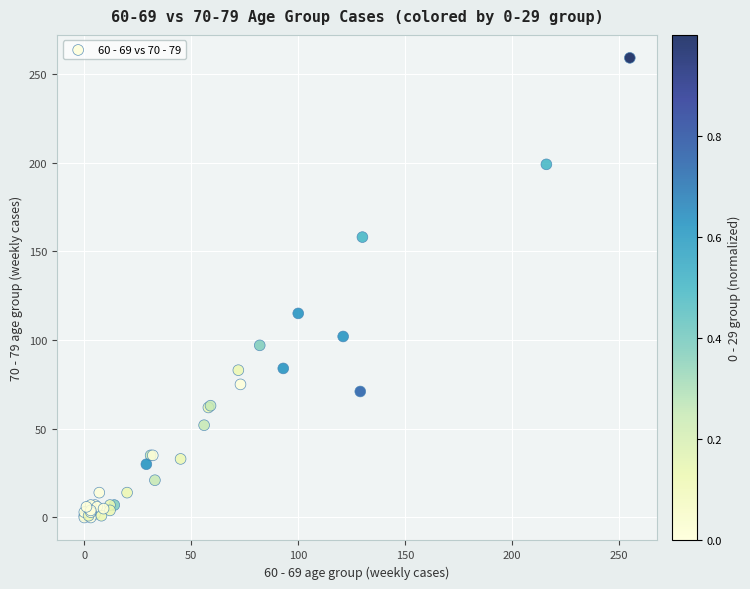

What Y value in the scatter plot is closest to 129?

115